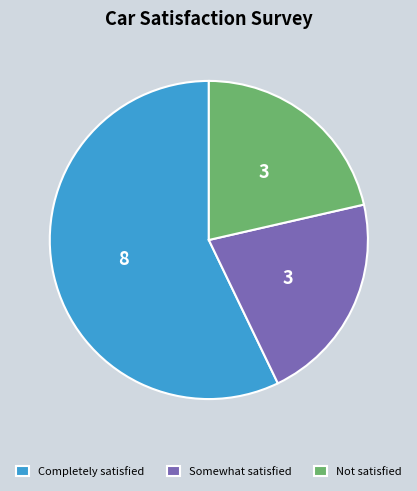

Is there any slice that represents more than half of the pie?

Yes